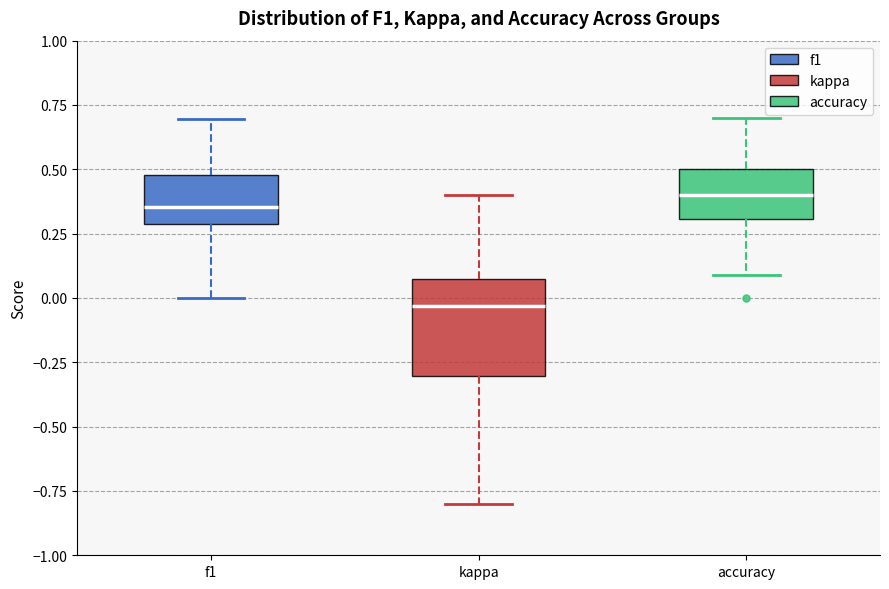

Which box is the tallest, from its lower edge to its upper edge?

kappa